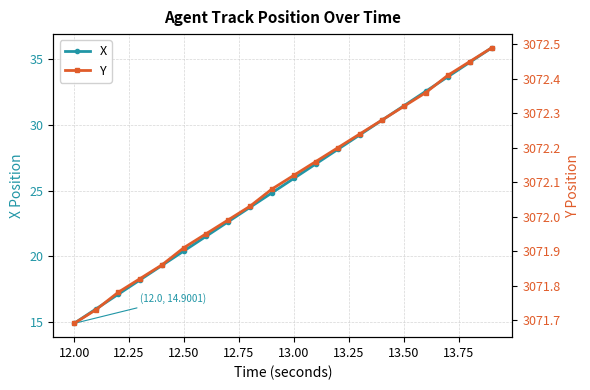

Which series has the largest total across all categories?

Y